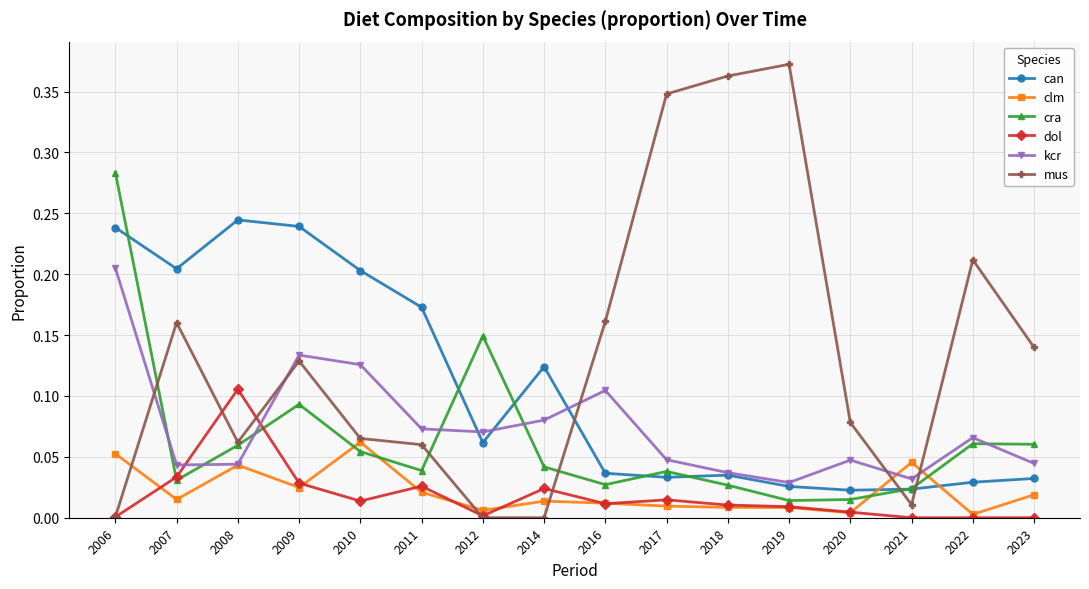

Which series has the widest spread of values?

mus